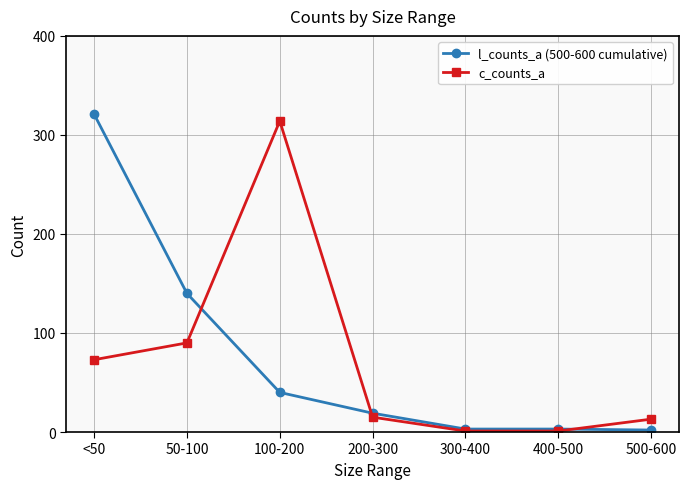

At which category is the sum across all series the highest?

<50